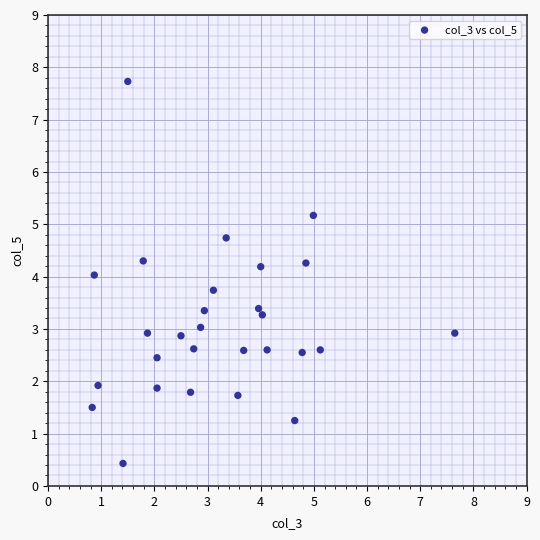

What is the range of X values (max minus min)?

6.8